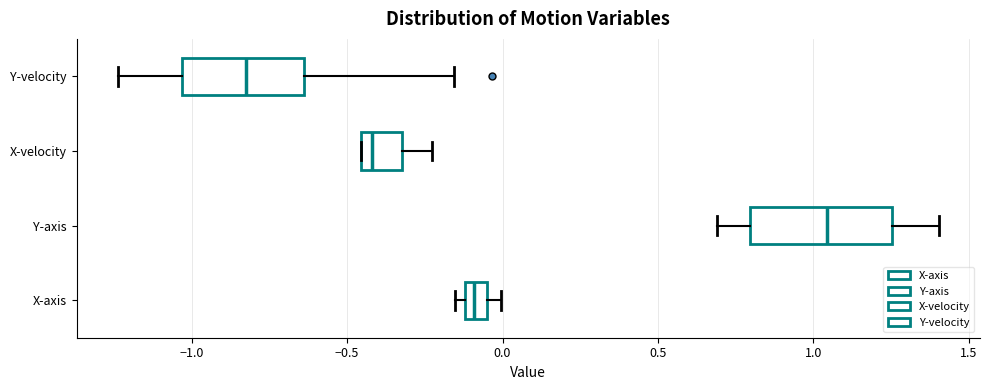

Which box's median line is the furthest to the left?

Y-velocity